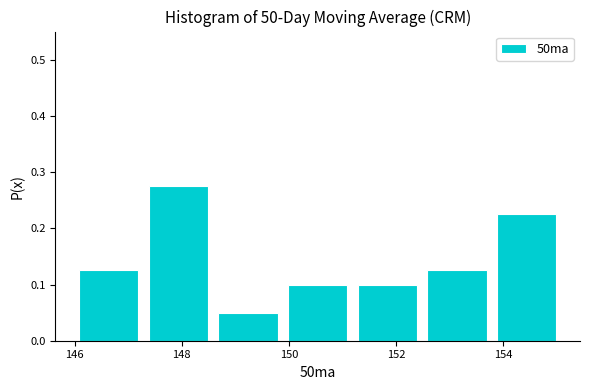

Reading left to right, transcribe this chart: for each bar, give the range it covers on the x-axis and its height. Neither the bar edges nor the heights are printed on the chart, so give them approximately, as read against the axes.

146.0 to 147.2: 0.13
147.2 to 148.6: 0.28
148.6 to 149.8: 0.05
149.8 to 151.2: 0.10
151.2 to 152.4: 0.10
152.4 to 153.8: 0.13
153.8 to 155.0: 0.23